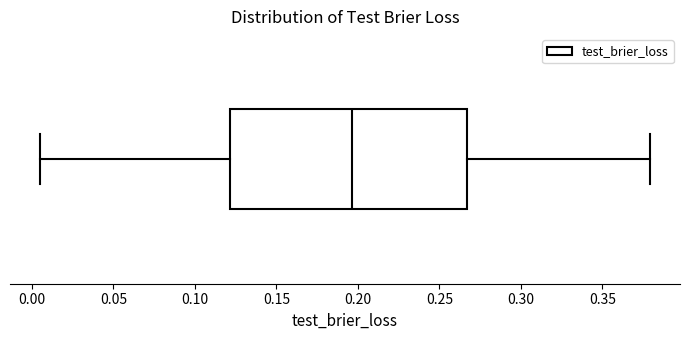

Where does the left whisker of the box end on the x-axis? The values are not printed on the chart, so give them approximately, as read against the axis.

0.005